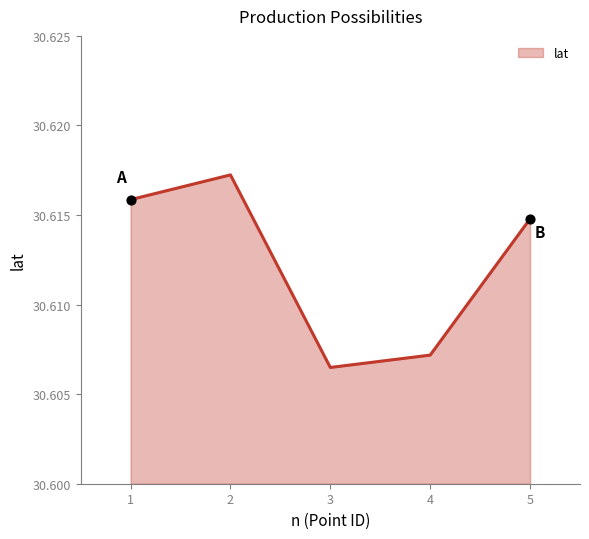

Which has a higher value, 5 or 3?

5